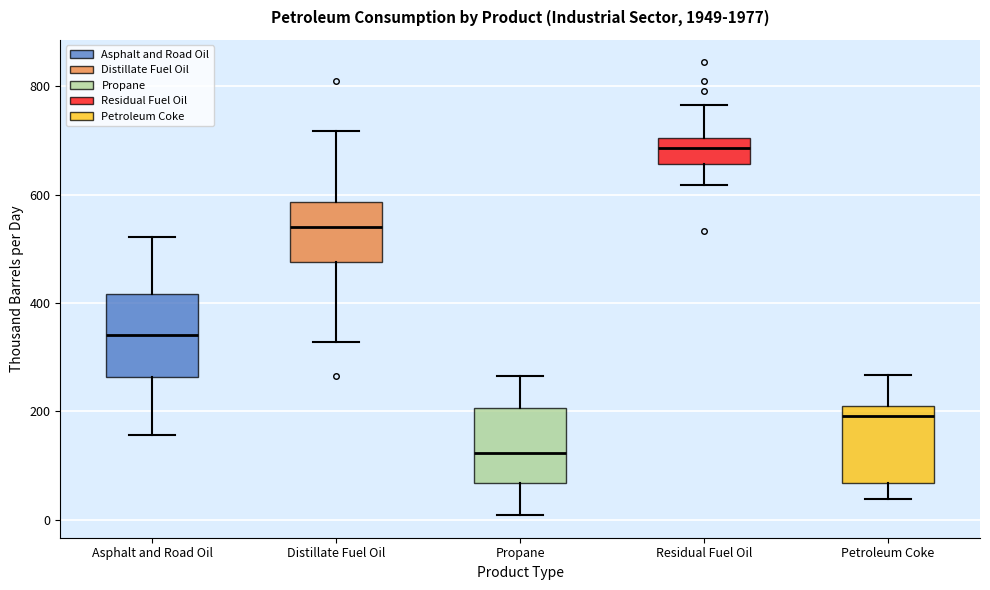

Which box's median line is the highest?

Residual Fuel Oil